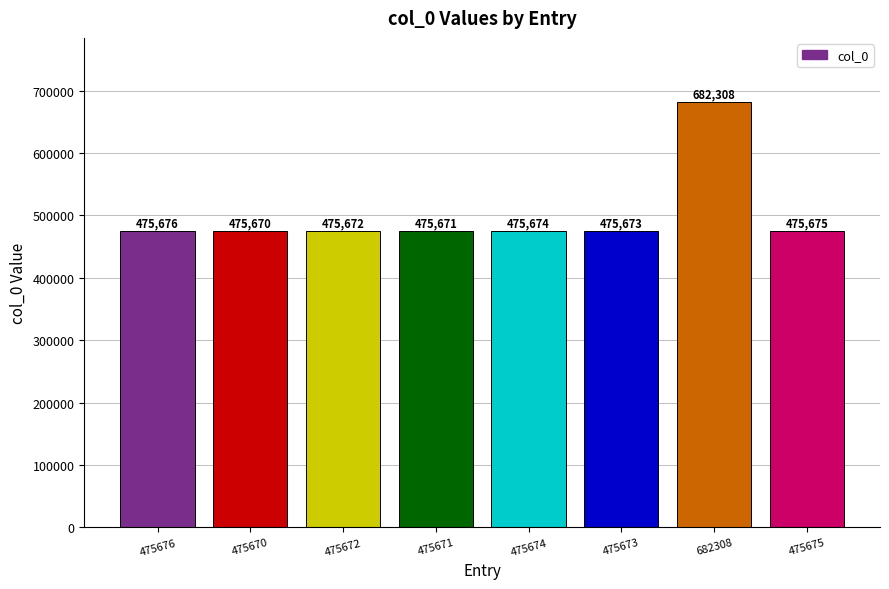

Are the bars horizontal?

No